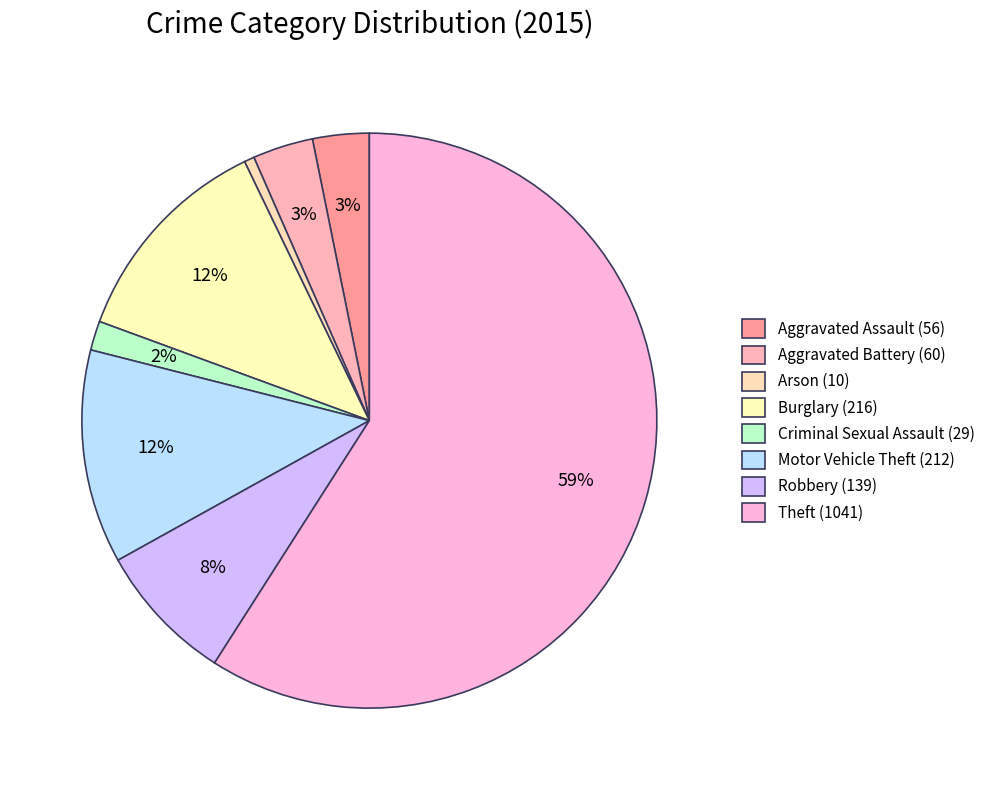

To the nearest percent, what is the combined percentage of Robbery and Theft?

67%